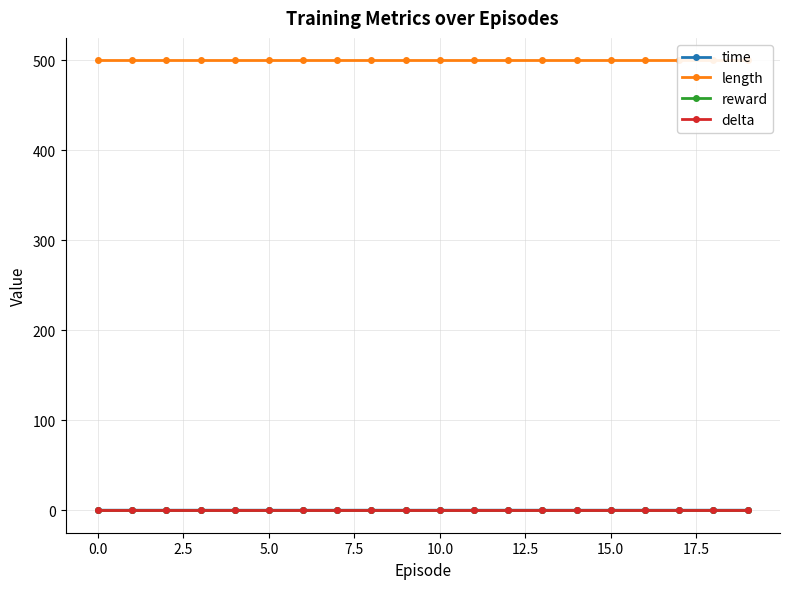

Is this an area chart (filled region under the line)?

No